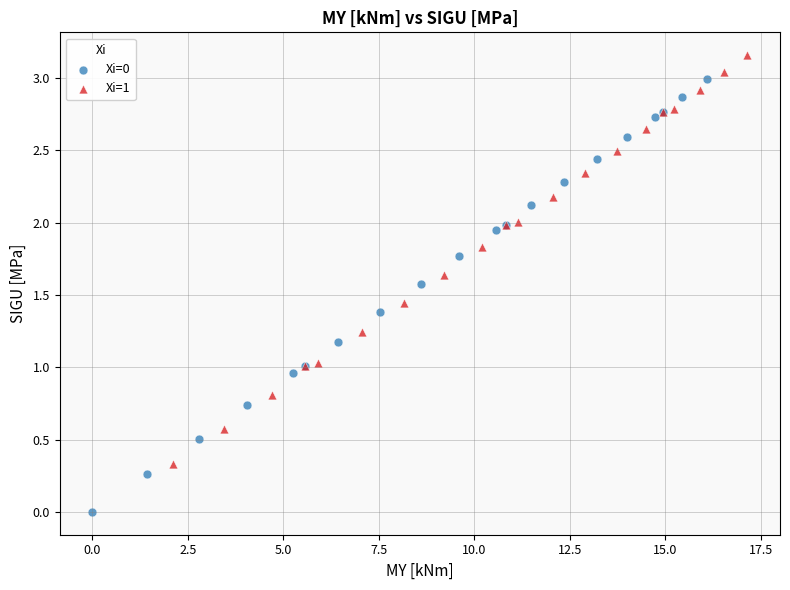

Which series contains the highest Y value?

Xi=1